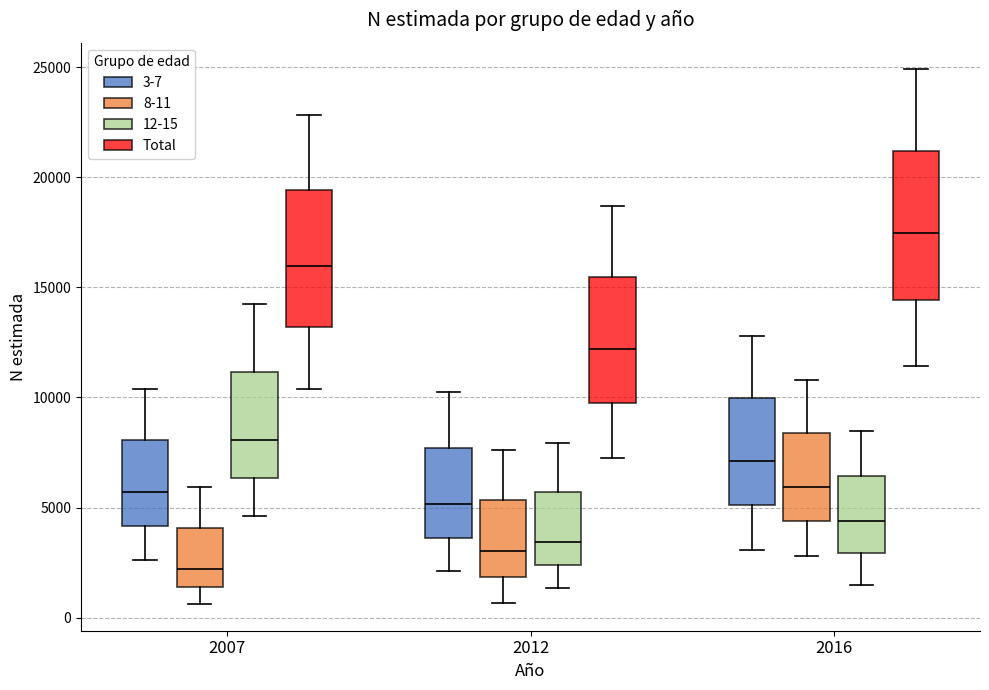

Reading left to right, transcribe this box plot: for each box, give where its median line is, the range the box spans, and where its two whiskers end, as read against the y-axis. The values are not printed on the chart, so give them approximately, as read against the axis.

2007 (3-7): median 5500, box 4000 to 8000, whiskers 2500 to 10500
2007 (8-11): median 2000, box 1500 to 4000, whiskers 500 to 6000
2007 (12-15): median 8000, box 6500 to 11000, whiskers 4500 to 14500
2007 (Total): median 16000, box 13000 to 19500, whiskers 10500 to 23000
2012 (3-7): median 5000, box 3500 to 7500, whiskers 2000 to 10000
2012 (8-11): median 3000, box 2000 to 5500, whiskers 500 to 7500
2012 (12-15): median 3500, box 2500 to 5500, whiskers 1500 to 8000
2012 (Total): median 12000, box 9500 to 15500, whiskers 7500 to 18500
2016 (3-7): median 7000, box 5000 to 10000, whiskers 3000 to 13000
2016 (8-11): median 6000, box 4500 to 8500, whiskers 3000 to 11000
2016 (12-15): median 4500, box 3000 to 6500, whiskers 1500 to 8500
2016 (Total): median 17500, box 14500 to 21000, whiskers 11500 to 25000